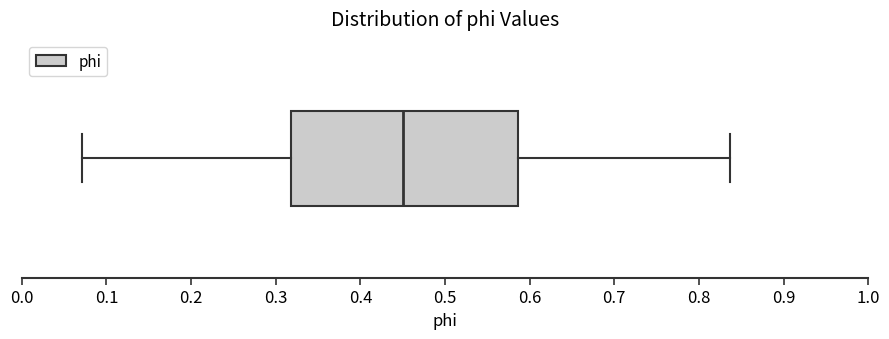

Read this box plot against the x-axis: the position of the median line, the range covered by the box, and the ends of both whiskers. The values are not printed on the chart, so give them approximately, as read against the axis.

median 0.45, box 0.32 to 0.59, whiskers 0.07 to 0.84